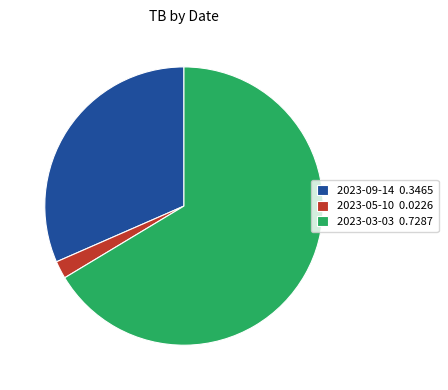

How many segments does this pie chart have?

3